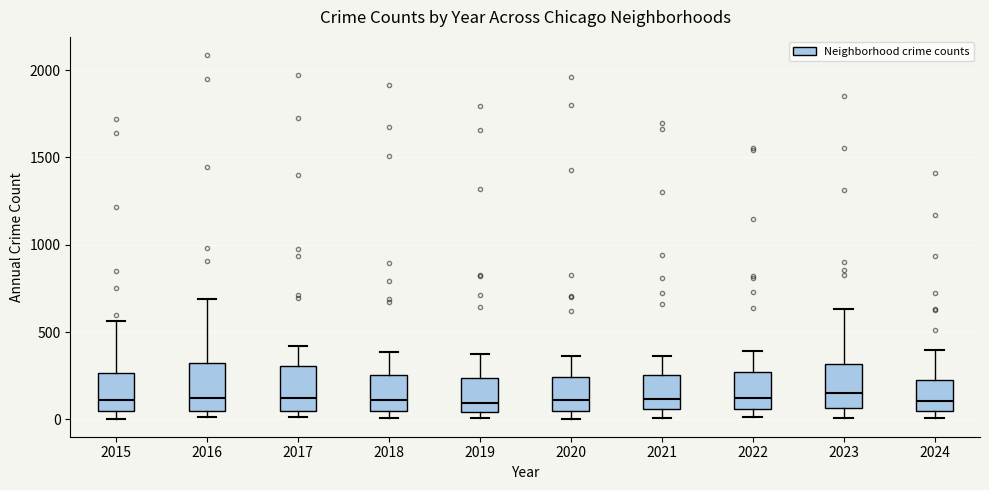

Reading left to right, read every box against the y-axis: the position of its median line, the range the box covers, and the ends of its whiskers. The values are not printed on the chart, so give them approximately, as read against the axis.

2015: median 100, box 50 to 250, whiskers 0 to 550
2016: median 150, box 50 to 300, whiskers 0 to 700
2017: median 100, box 50 to 300, whiskers 0 to 400
2018: median 100, box 50 to 250, whiskers 0 to 400
2019: median 100, box 50 to 250, whiskers 0 to 400
2020: median 100, box 50 to 250, whiskers 0 to 350
2021: median 100, box 50 to 250, whiskers 0 to 350
2022: median 100, box 50 to 250, whiskers 0 to 400
2023: median 150, box 50 to 300, whiskers 0 to 650
2024: median 100, box 50 to 200, whiskers 0 to 400